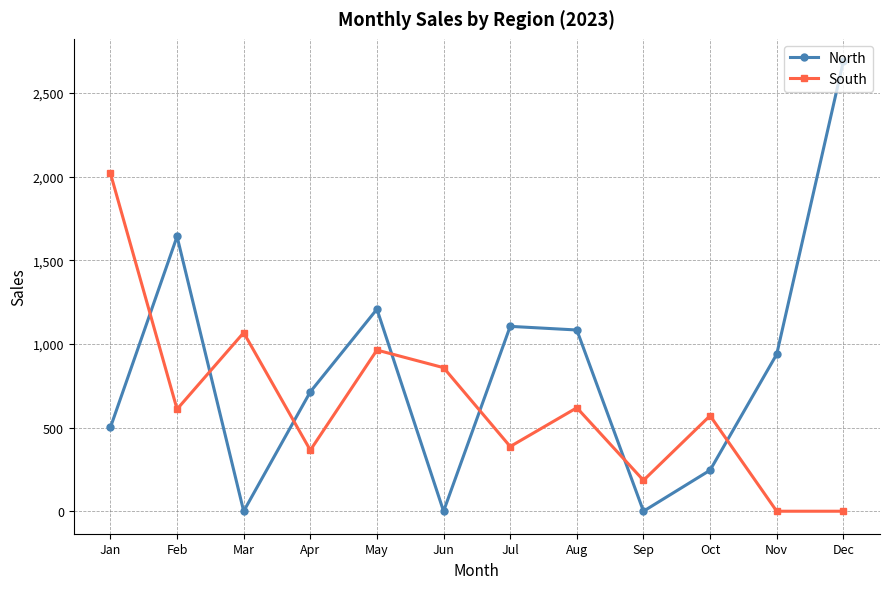

What is the total value across all series at Aug?

1701.6